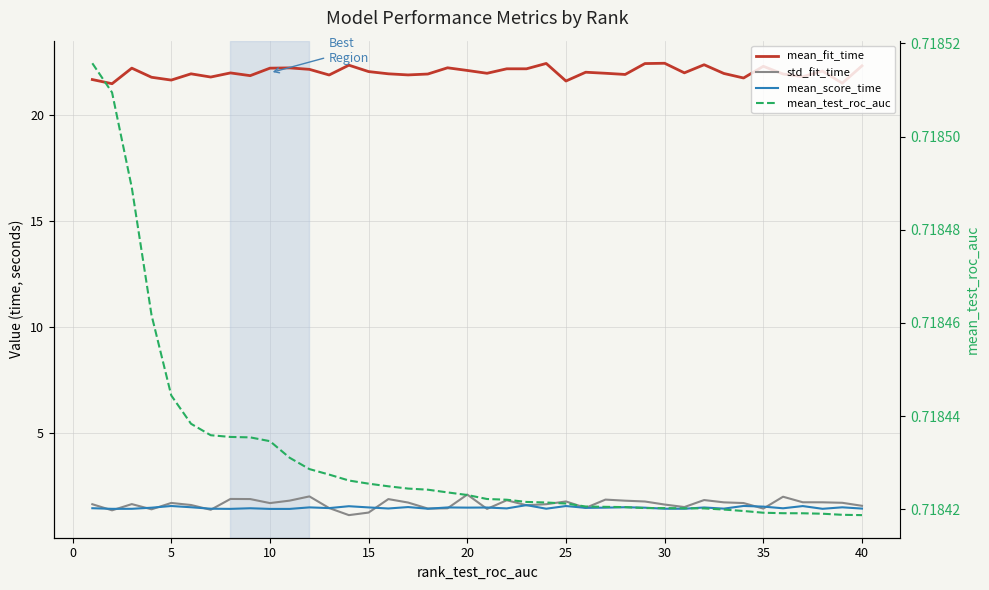

Is the value of mean_fit_time at 11 greater than the value of mean_score_time at 39?

Yes